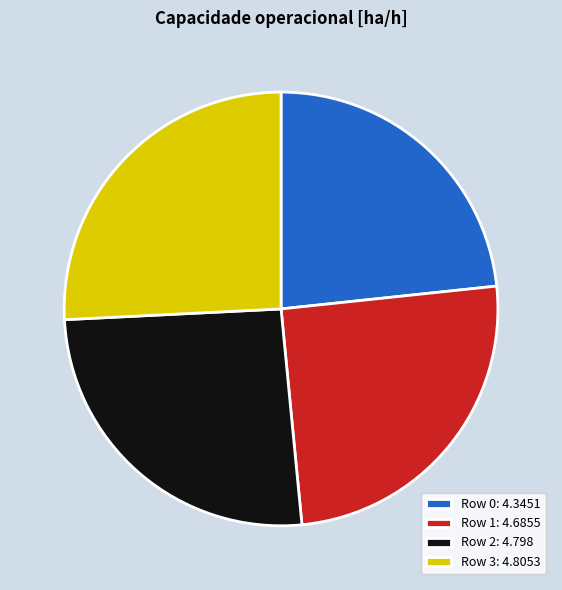

Is there a majority slice in this chart?

No